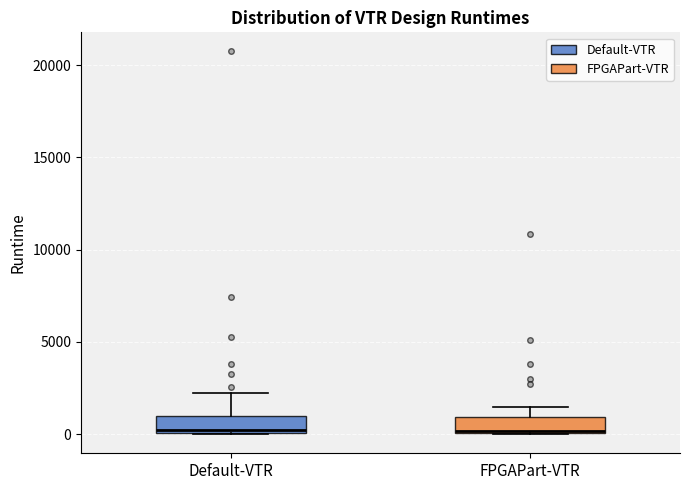

Reading left to right, read every box against the y-axis: the position of its median line, the range the box covers, and the ends of its whiskers. The values are not printed on the chart, so give them approximately, as read against the axis.

Default-VTR: median 0, box 0 to 1000, whiskers 0 to 2000
FPGAPart-VTR: median 0, box 0 to 1000, whiskers 0 to 1500